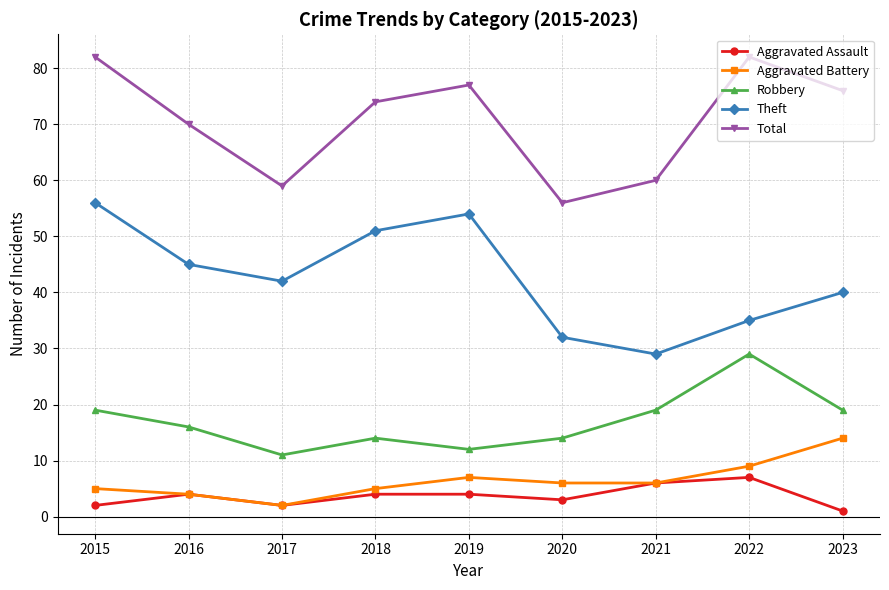

Is the value of Aggravated Assault at 2020 greater than the value of Total at 2015?

No